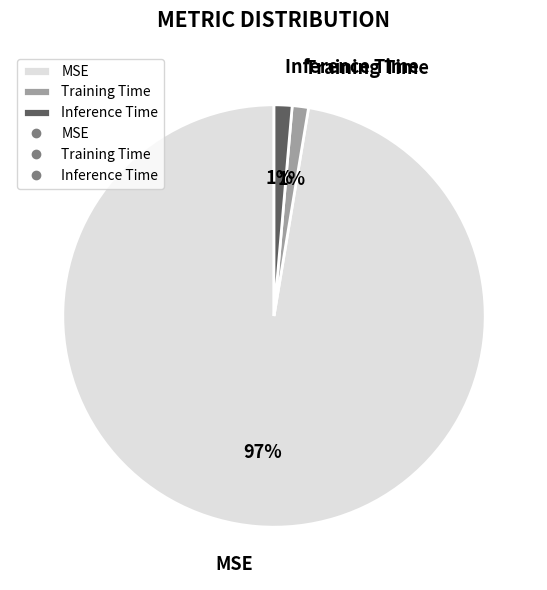

To the nearest percent, what portion does Training Time represent?

1%